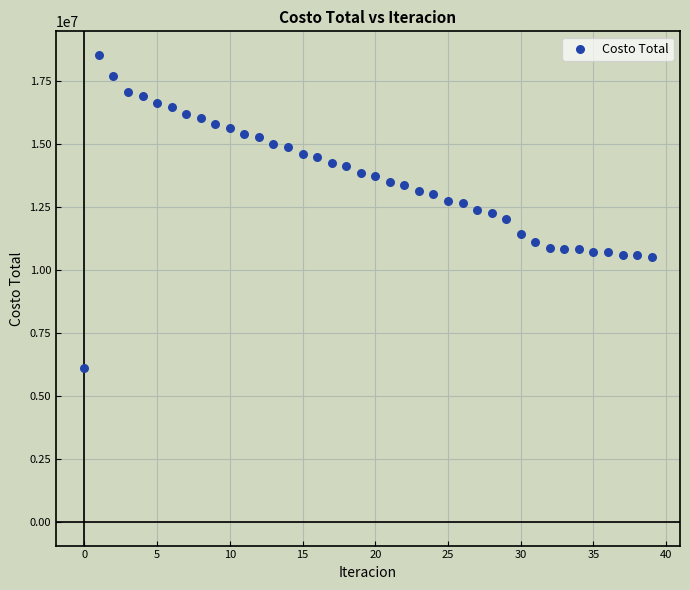

What is the range of Y values (max minus min)?

12410012.7